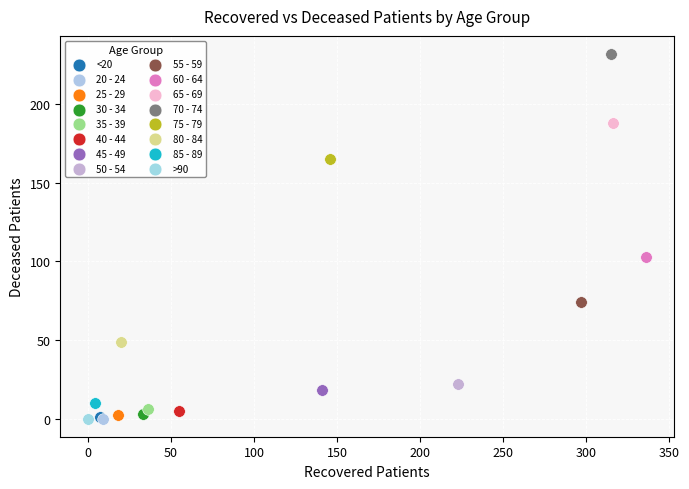

What are all the series names shown in the legend?

<20, 20 - 24, 25 - 29, 30 - 34, 35 - 39, 40 - 44, 45 - 49, 50 - 54, 55 - 59, 60 - 64, 65 - 69, 70 - 74, 75 - 79, 80 - 84, 85 - 89, >90